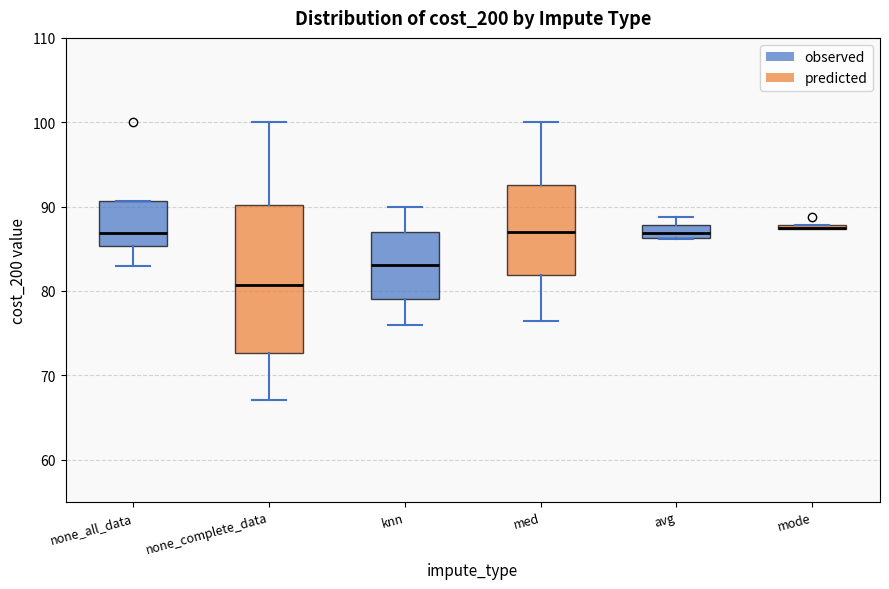

Comparing the boxes themselves (not the whiskers), which one is the tallest?

none_complete_data